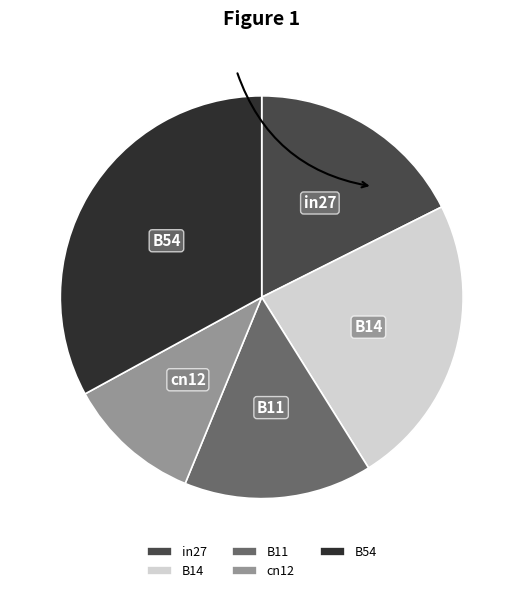

Which slice is the smallest?

cn12